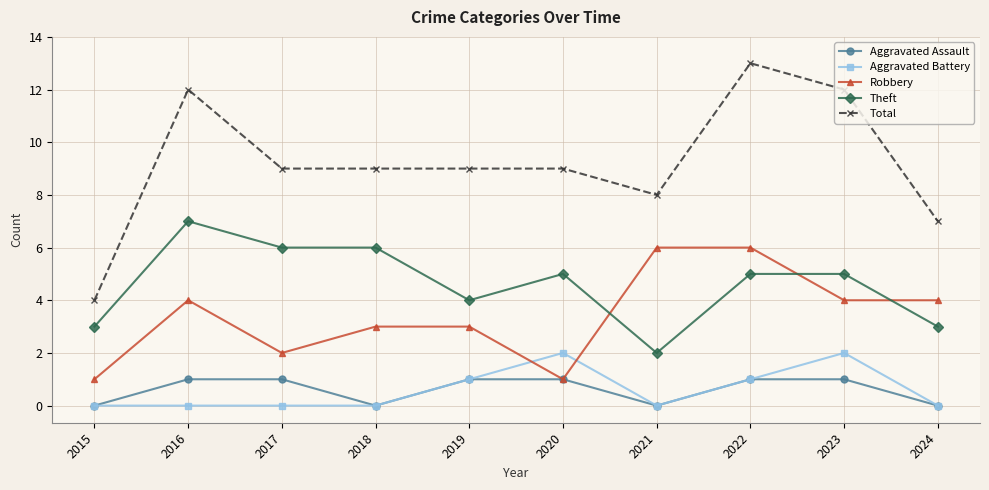

How many Aggravated Battery values are between 0 and 1?

8